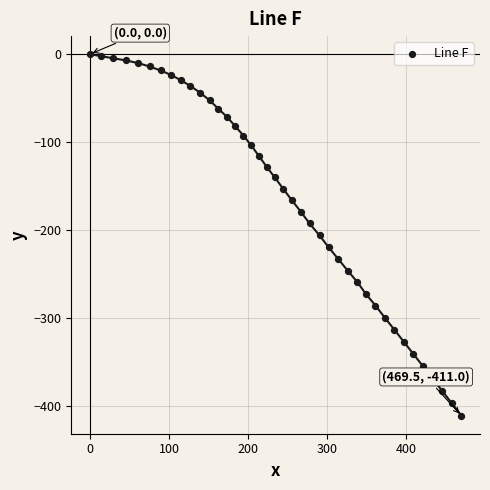

What is the range of Y values (max minus min)?

411.0